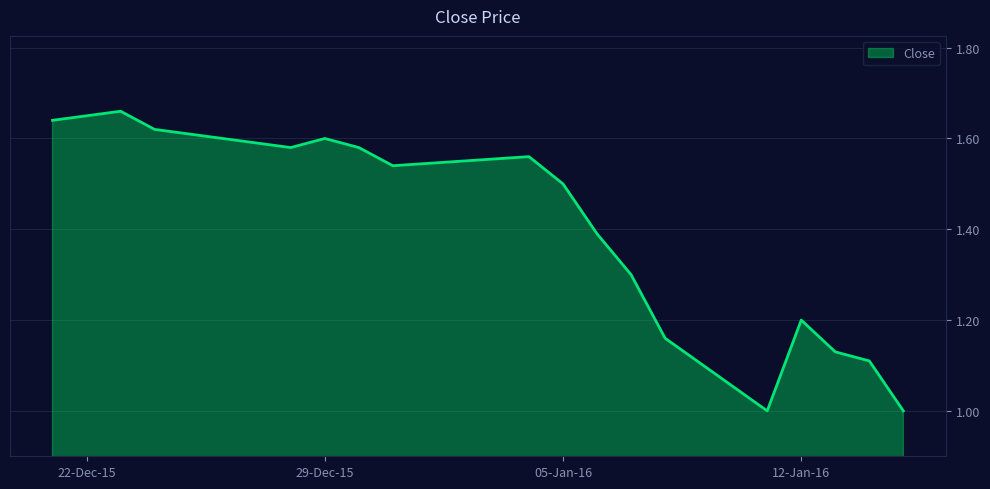

What is the difference between the maximum and minimum values?

0.7